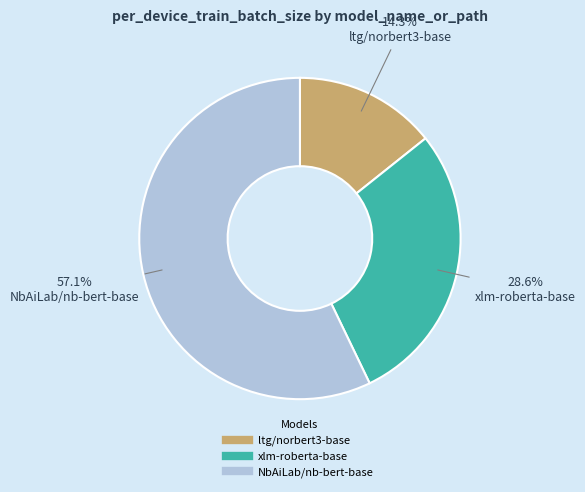

Which category has the biggest portion of the pie?

NbAiLab/nb-bert-base